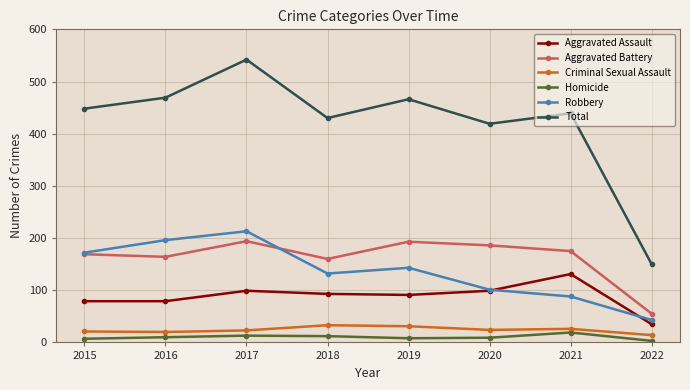

Where is the first local maximum for Total?

2017